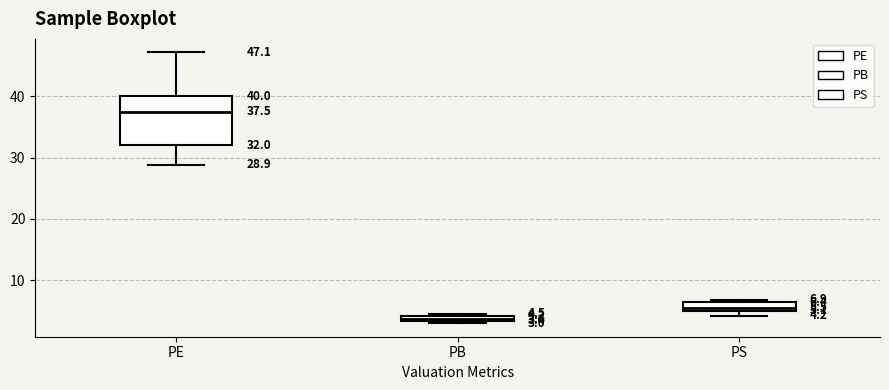

Comparing the boxes themselves (not the whiskers), which one is the tallest?

PE